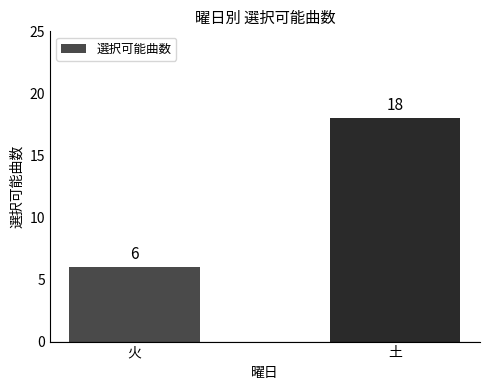

What is the difference between the values at 火 and 土?

12